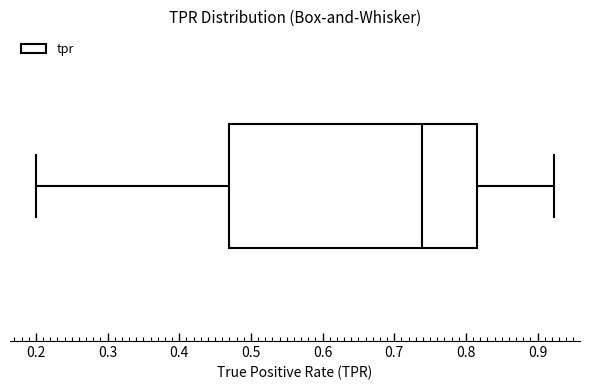

Where does the median line of the box sit on the x-axis? The values are not printed on the chart, so give them approximately, as read against the axis.

0.74